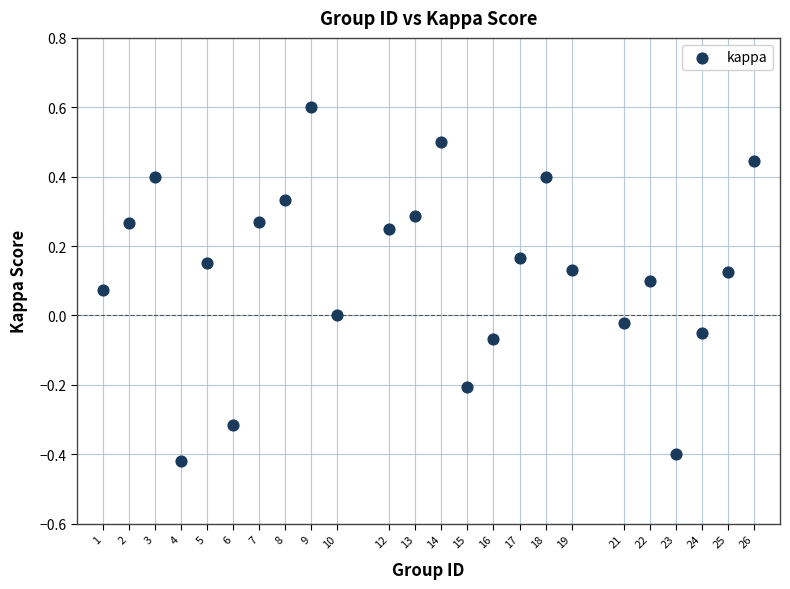

What is the range of X values (max minus min)?

25.0